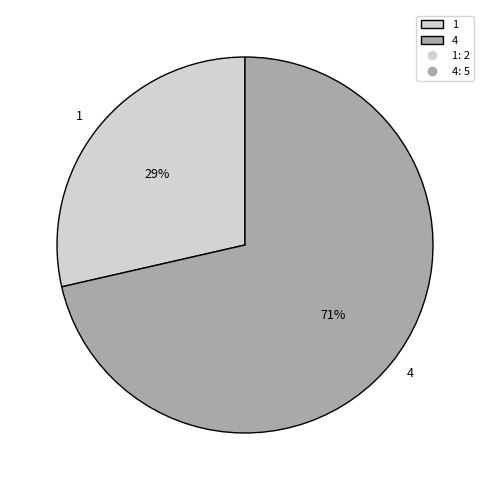

Which slice is the smallest?

1